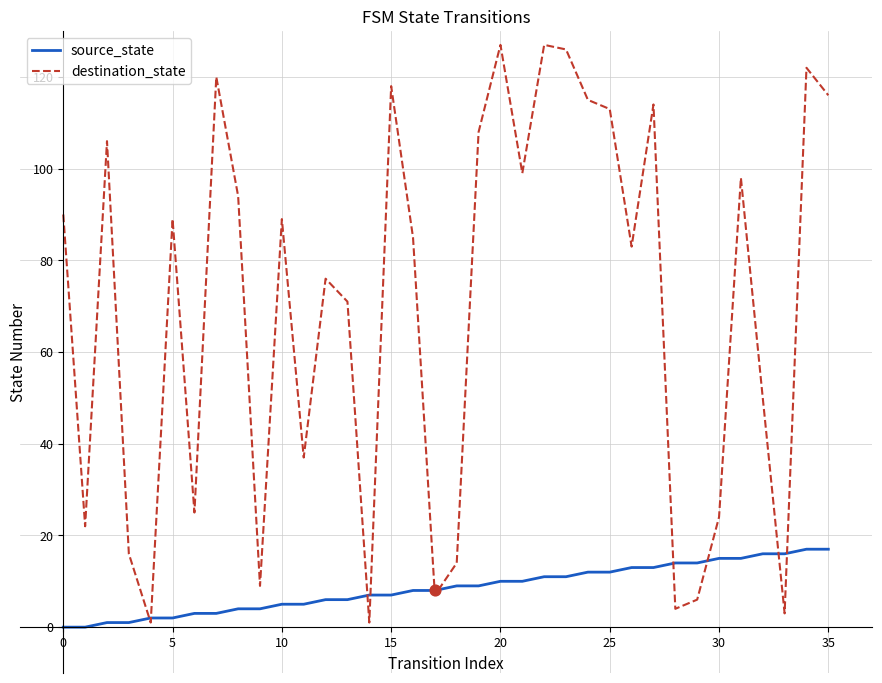

Which series has the largest total across all categories?

destination_state